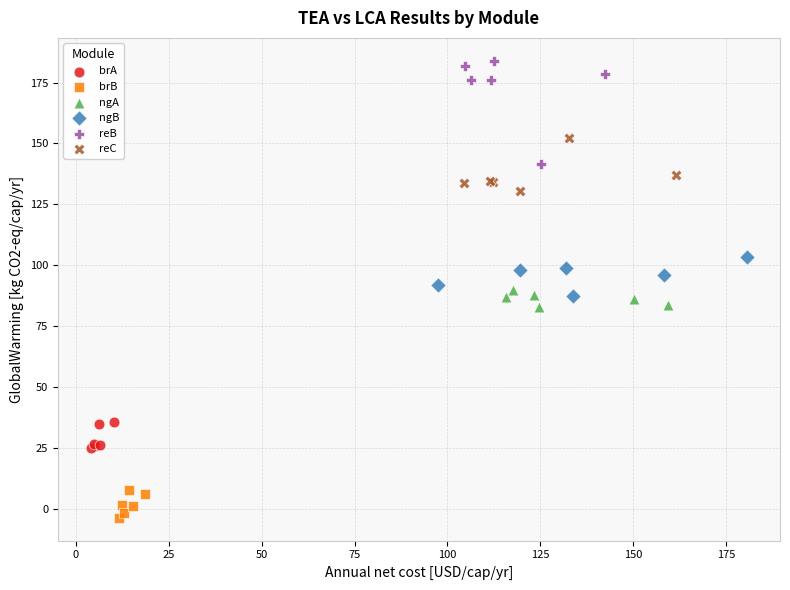

Which series reaches the maximum Y coordinate?

reB